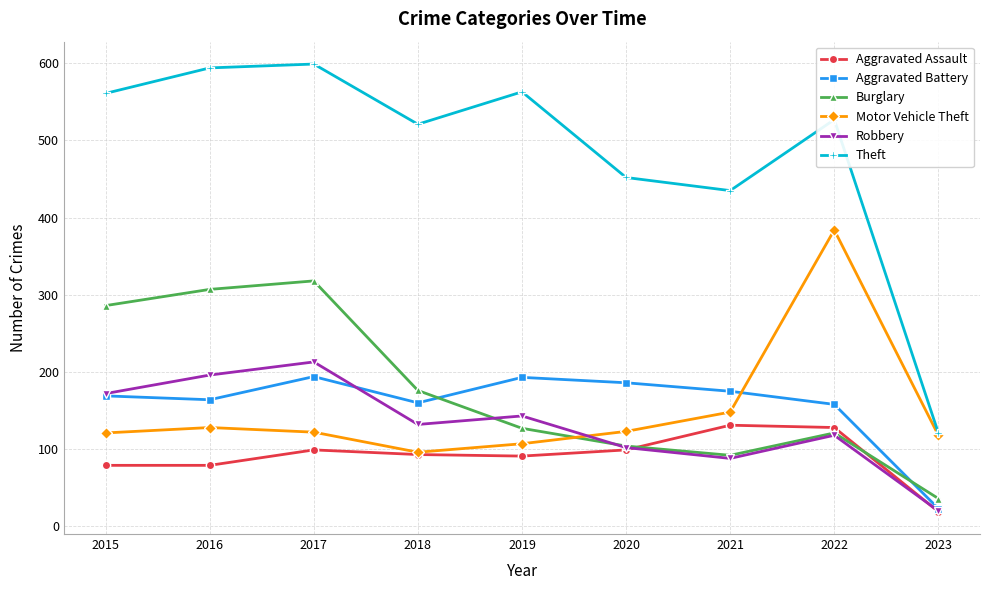

What is the lowest value of the Burglary series?

36